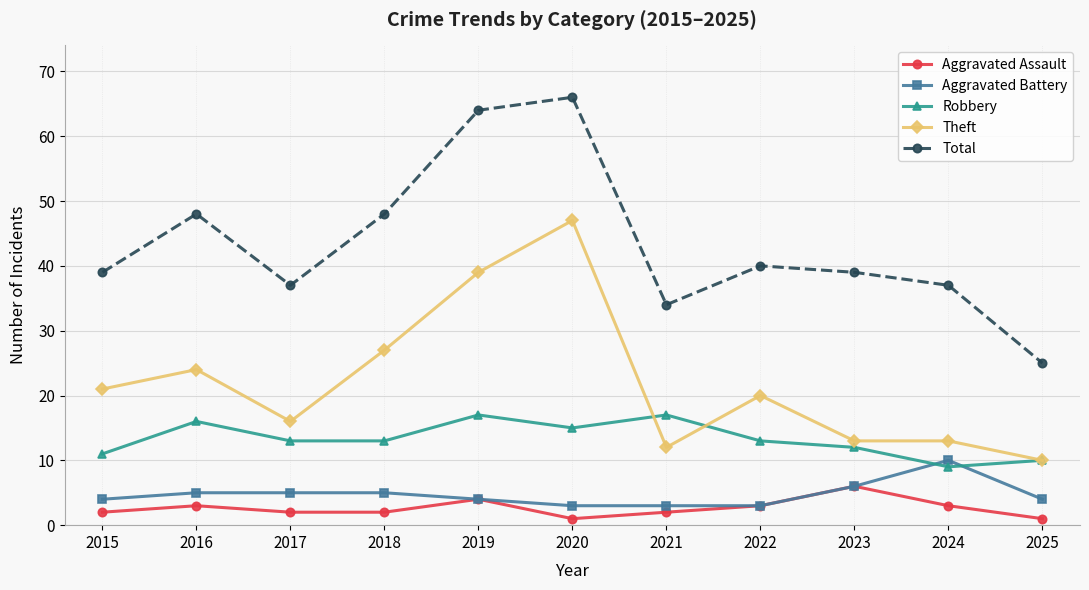

List the series in order of their peak value, lowest first.

Aggravated Assault, Aggravated Battery, Robbery, Theft, Total